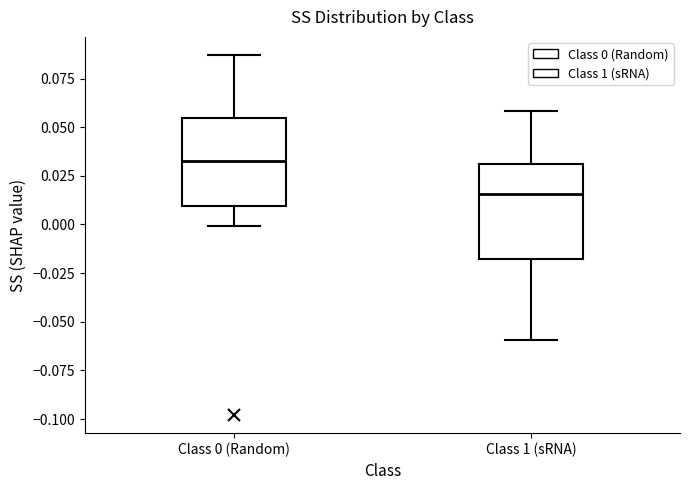

Where does the lower whisker of the box for Class 0 (Random) end on the y-axis? The values are not printed on the chart, so give them approximately, as read against the axis.

0.000